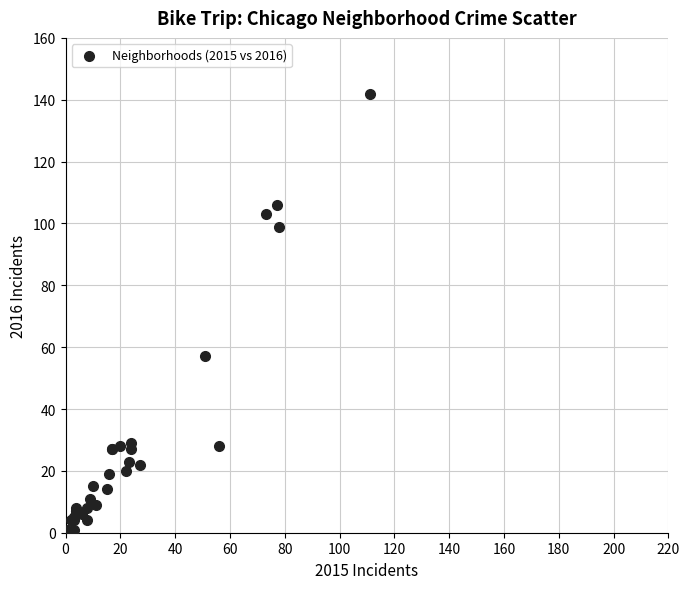

What Y value in the scatter plot is closest to 71?

57